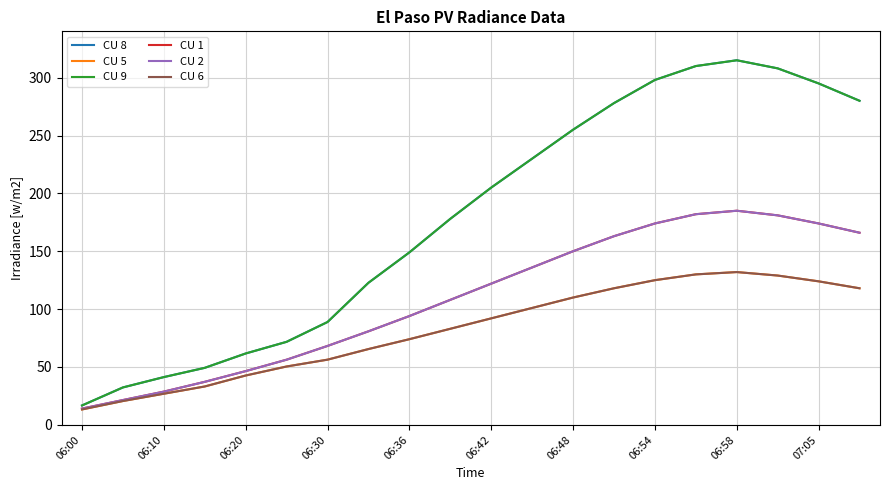

At which category does CU 6 reach its first local peak?

06:58